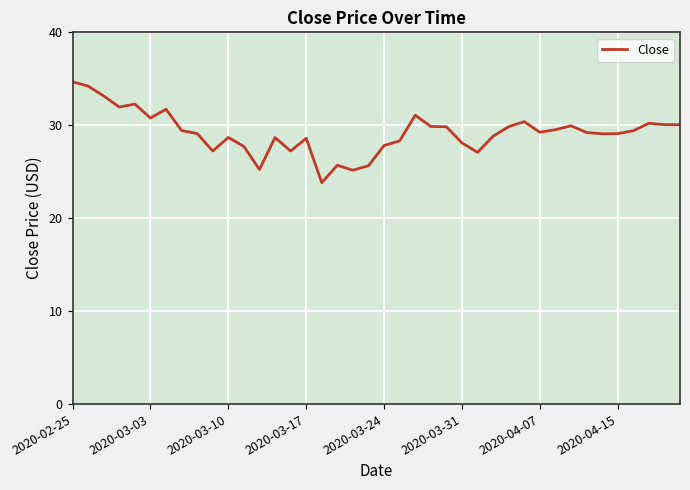

What is the smallest value displayed?

23.8